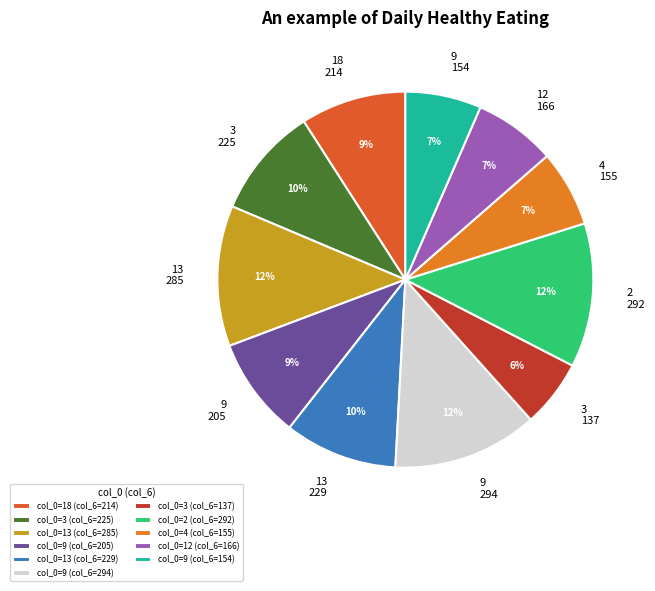

To the nearest percent, what is the average slice percentage?

9%